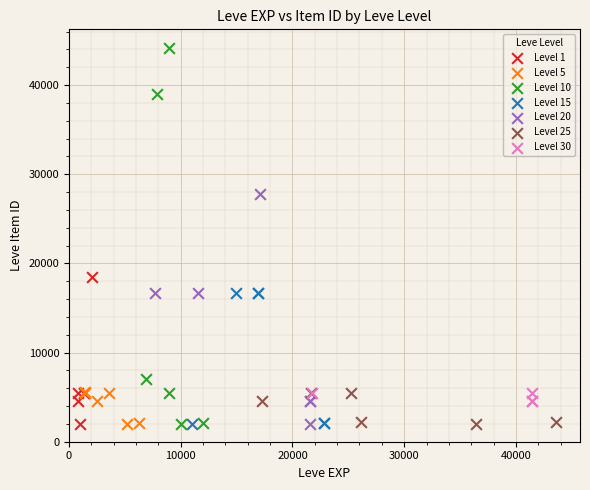

Which series has the largest Y range (max minus min)?

Level 10